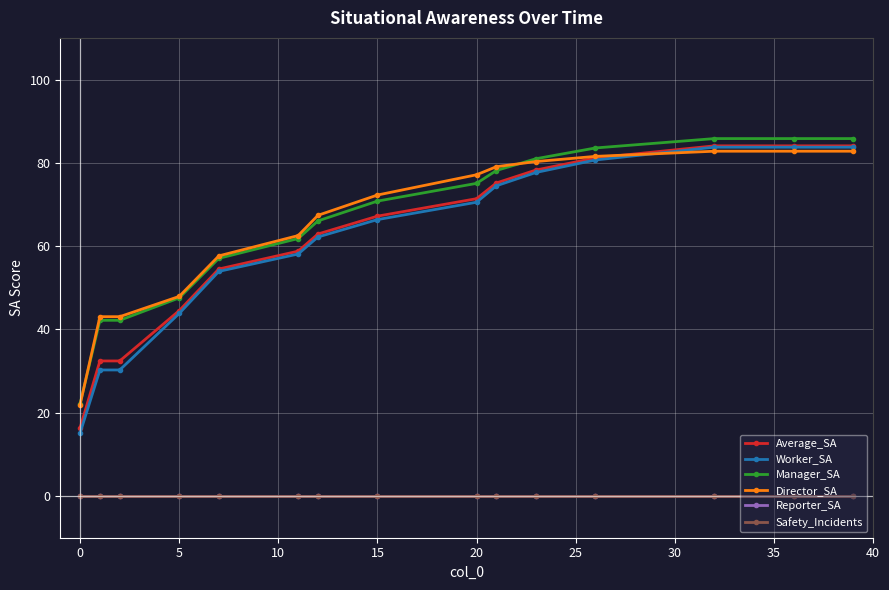

Does the chart have visible grid lines?

Yes